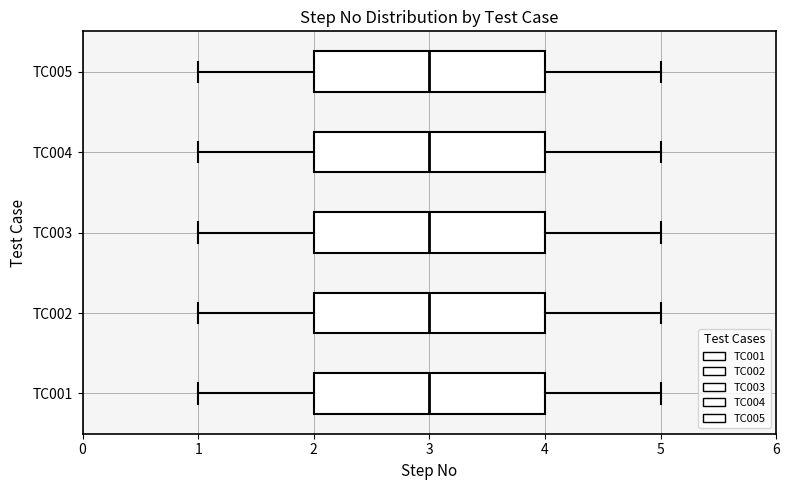

Reading bottom to top, read every box against the x-axis: the position of its median line, the range the box covers, and the ends of its whiskers. The values are not printed on the chart, so give them approximately, as read against the axis.

TC001: median 3, box 2 to 4, whiskers 1 to 5
TC002: median 3, box 2 to 4, whiskers 1 to 5
TC003: median 3, box 2 to 4, whiskers 1 to 5
TC004: median 3, box 2 to 4, whiskers 1 to 5
TC005: median 3, box 2 to 4, whiskers 1 to 5